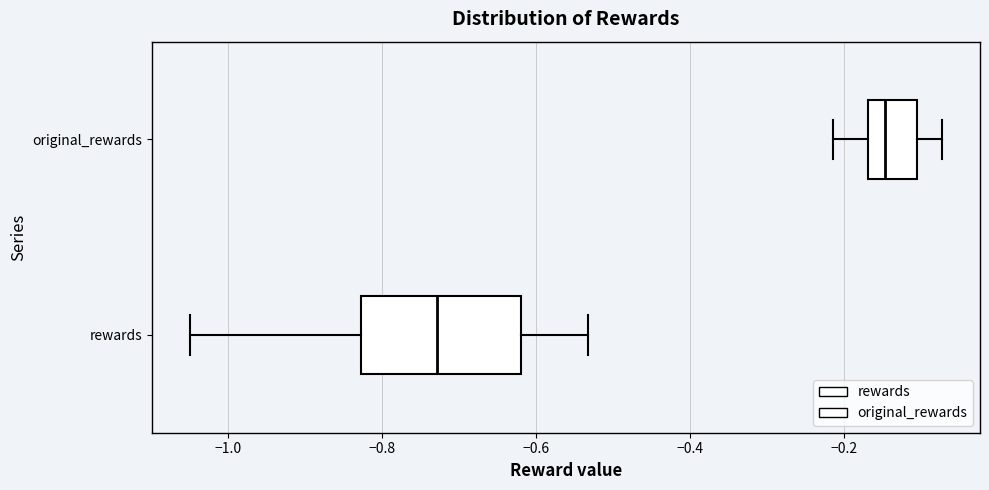

Where does the left whisker of the box for original_rewards end on the x-axis? The values are not printed on the chart, so give them approximately, as read against the axis.

-0.22